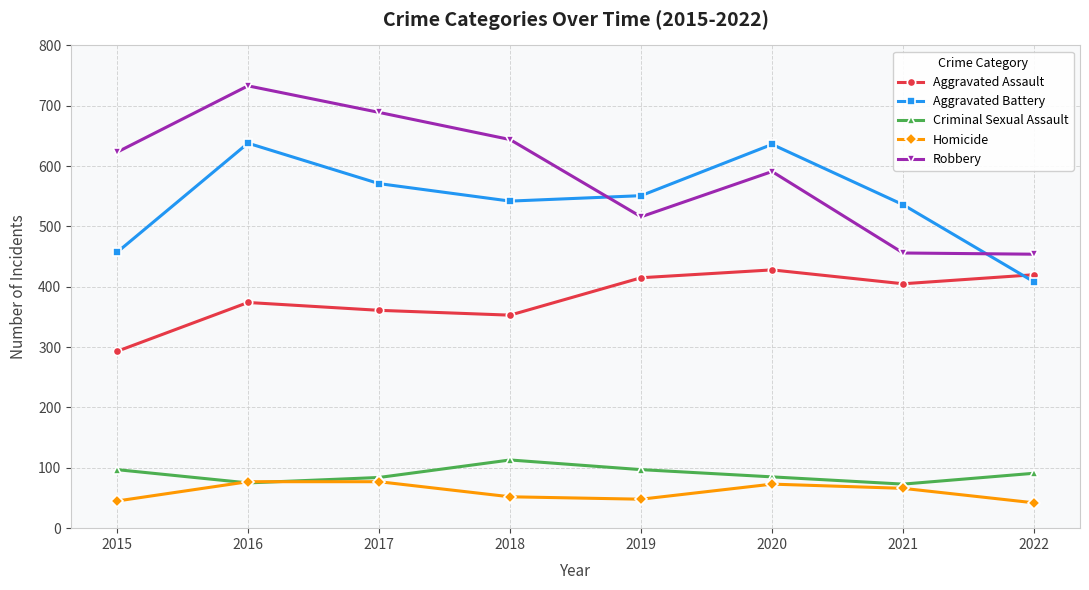

Between 2016 and 2019, which series saw the biggest shift?

Robbery